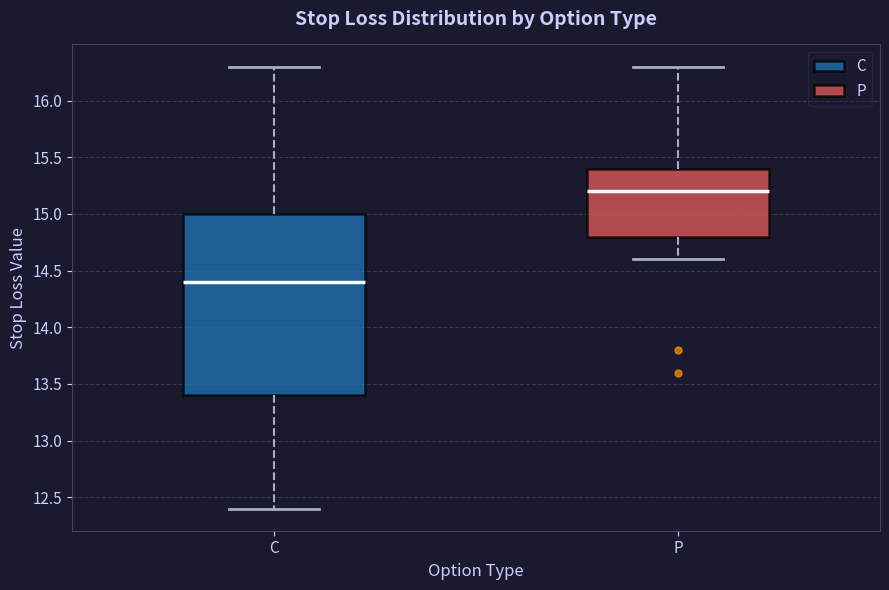

Which box is the tallest, from its lower edge to its upper edge?

C